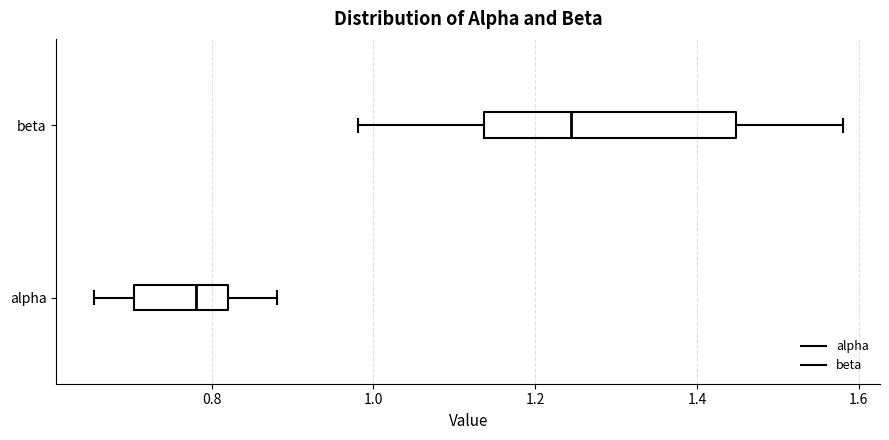

Reading bottom to top, read every box against the x-axis: the position of its median line, the range the box covers, and the ends of its whiskers. The values are not printed on the chart, so give them approximately, as read against the axis.

alpha: median 0.78, box 0.70 to 0.82, whiskers 0.66 to 0.88
beta: median 1.24, box 1.14 to 1.44, whiskers 0.98 to 1.58